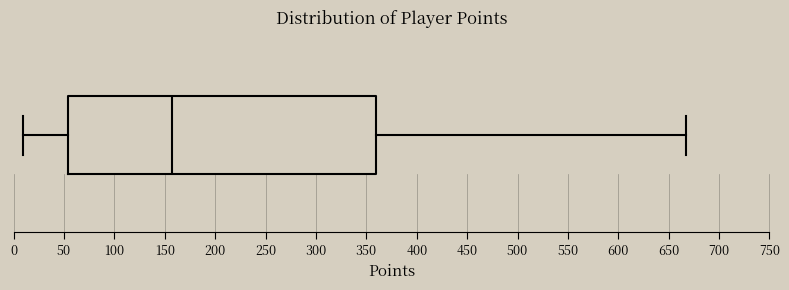

Where is the left edge of the box on the x-axis? The values are not printed on the chart, so give them approximately, as read against the axis.

55